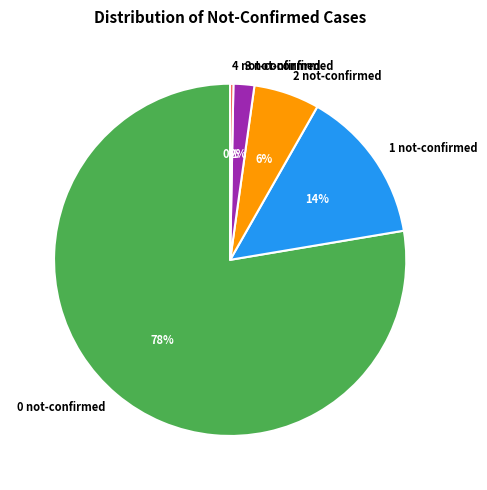

To the nearest percent, what is the difference between the 3 not-confirmed and 2 not-confirmed slice percentages?

4%